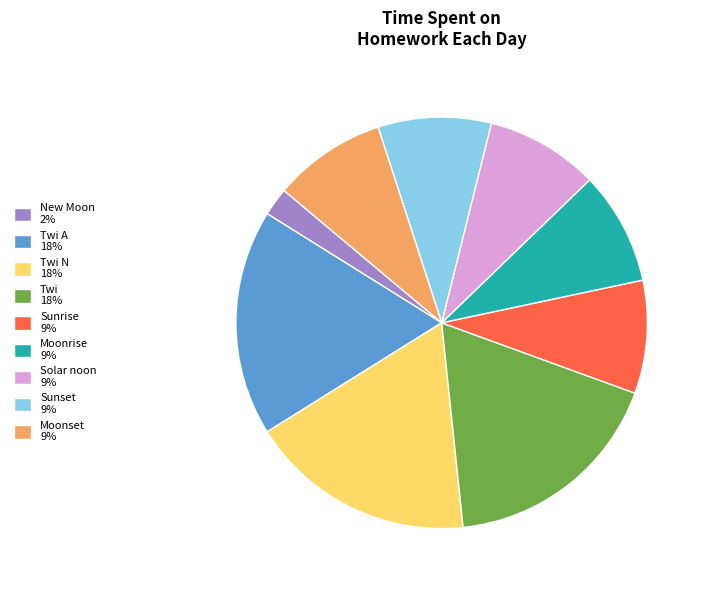

Is it true that Moonset 9% is 17% of the pie?

False